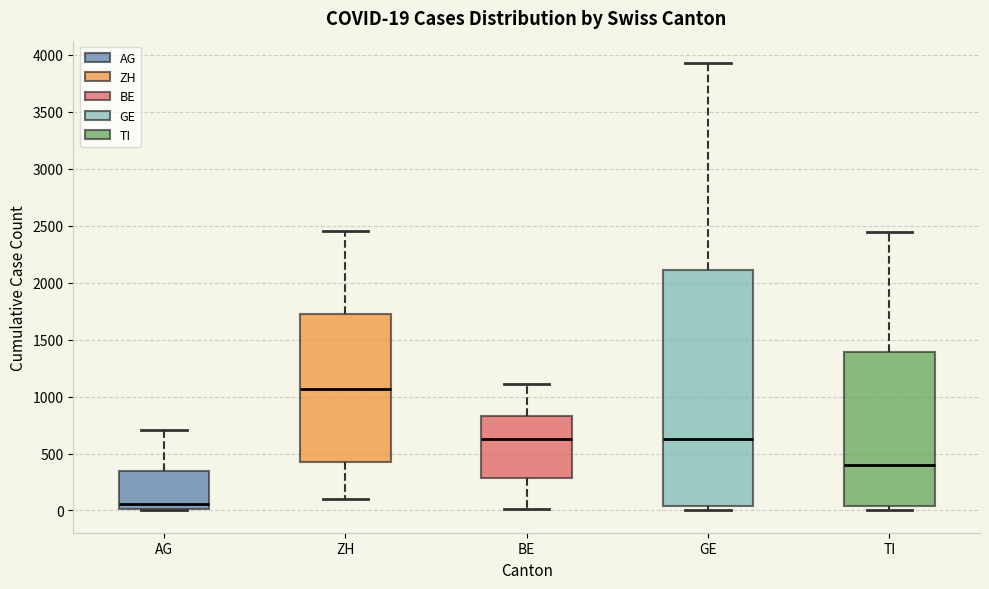

Which box's median line is the lowest?

AG